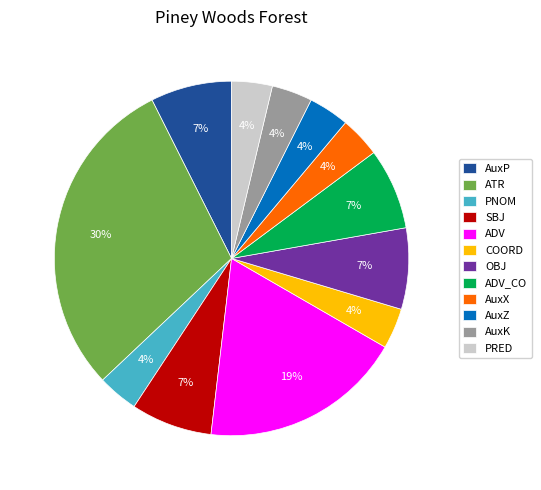

The OBJ slice represents 1% of the pie. True or false?

False